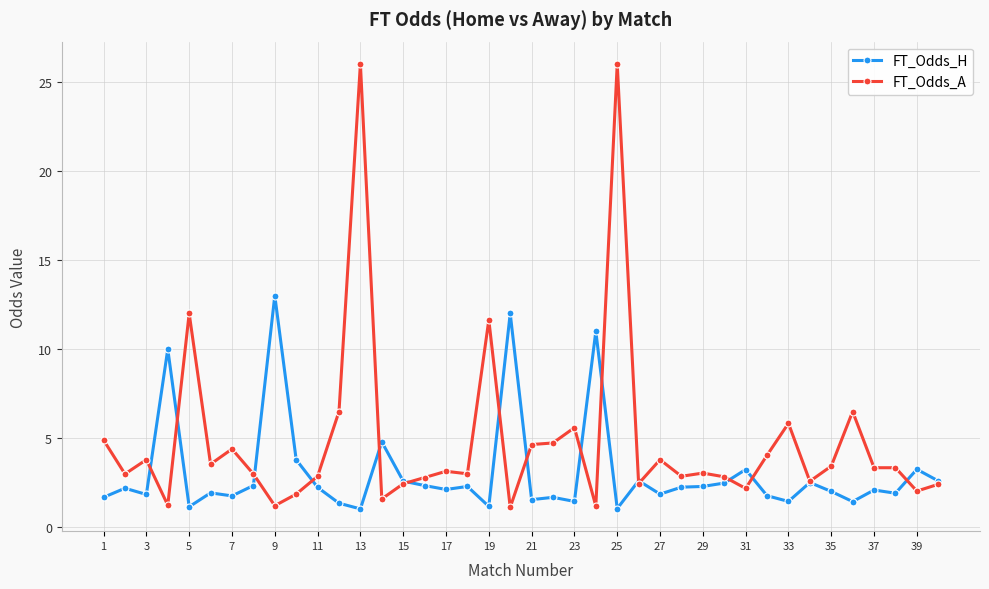

What are all the series names shown in the legend?

FT_Odds_H, FT_Odds_A